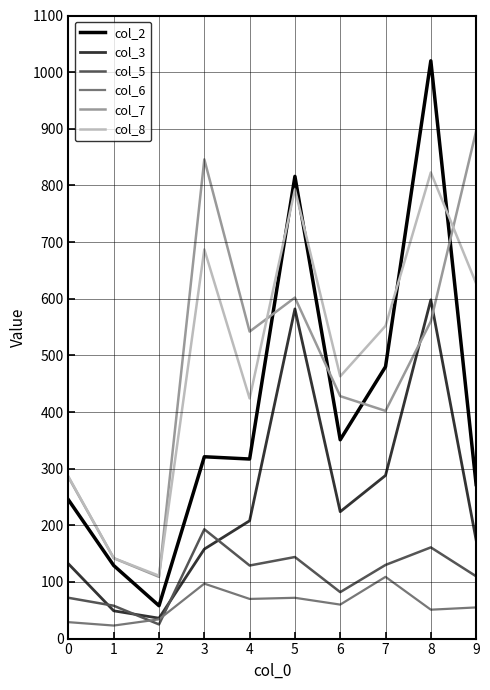

Which series has the widest spread of values?

col_2